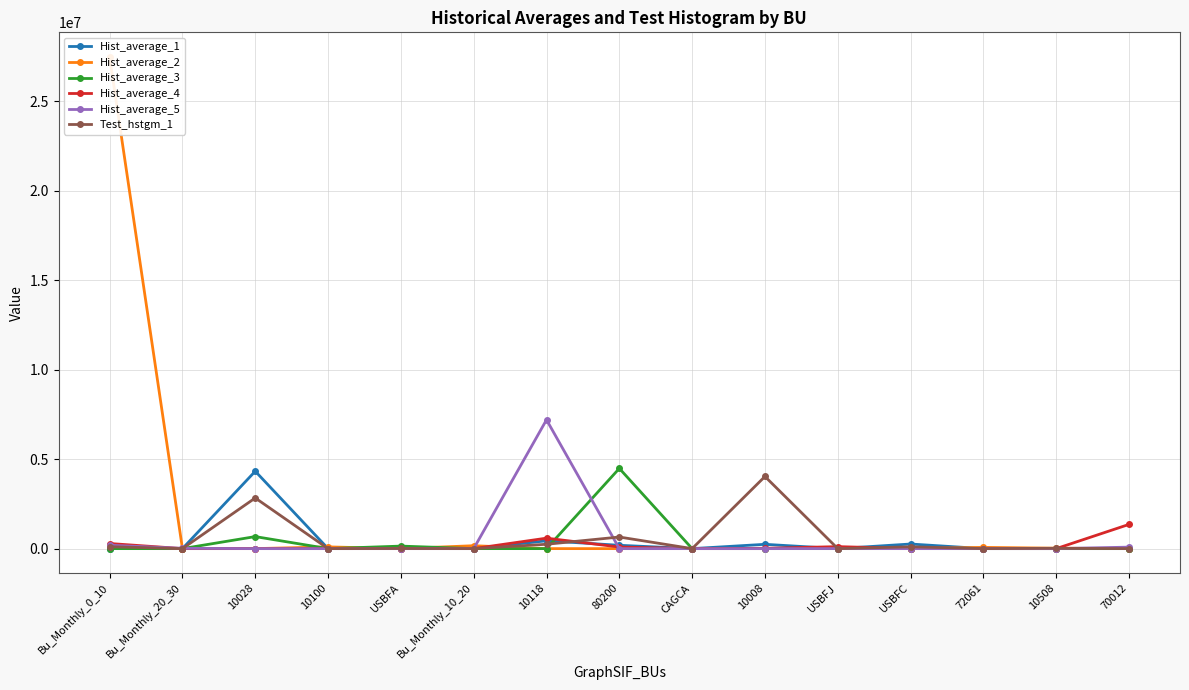

Reading right to left, transcribe all the data shown in this chart.

Hist_average_1: 1.3	0.0	1.0	257404.4	0.2	240572.5	2.9	185966.5	437330.3	0.5	826.9	15.7	4324272.5	3.3	4858.3
Hist_average_2: 5.8	24215.9	68883.3	34.6	355.8	1.6	1.4	0.7	12.0	162554.4	0.2	96684.9	44.3	1.5	27476765.8
Hist_average_3: 0.3	0.0	0.7	0.1	29.5	0.1	0.4	4482676.0	0.8	0.5	140854.4	175.6	671833.2	149.0	38.4
Hist_average_4: 1353448.4	52.5	76.2	4004.5	111011.8	18060.4	0.5	88196.4	584826.6	0.4	31.0	0.0	3.6	0.5	286017.2
Hist_average_5: 83209.5	0.5	0.9	0.0	1623.3	0.2	1.2	1.5	7198239.1	50.6	2.4	0.0	0.0	16648.0	188046.1
Test_hstgm_1: 0.0	19007.2	0.0	100528.8	2.0	4030700.1	9.0	648124.1	243750.0	0.0	8605.0	22.0	2830423.9	0.0	105451.7